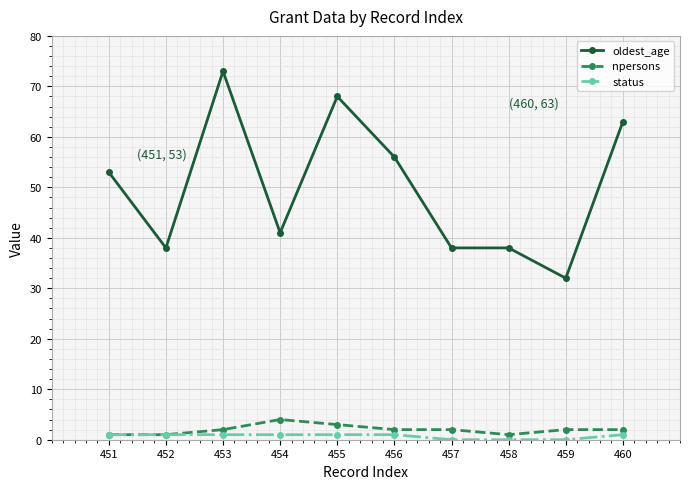

Which category has the highest value across all series?

453